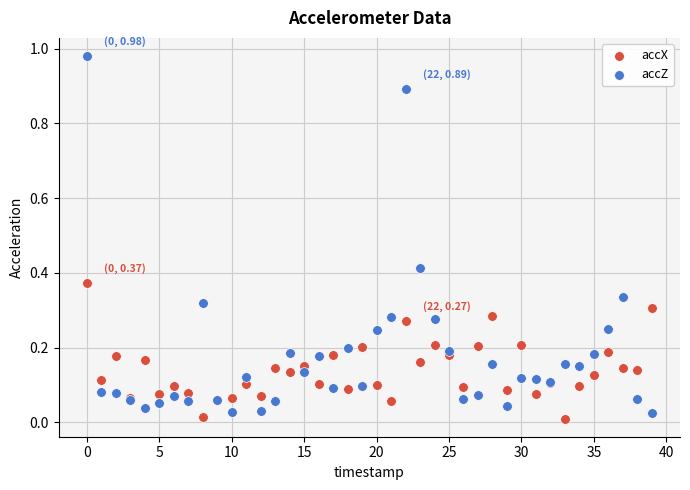

Which series contains the highest Y value?

accZ